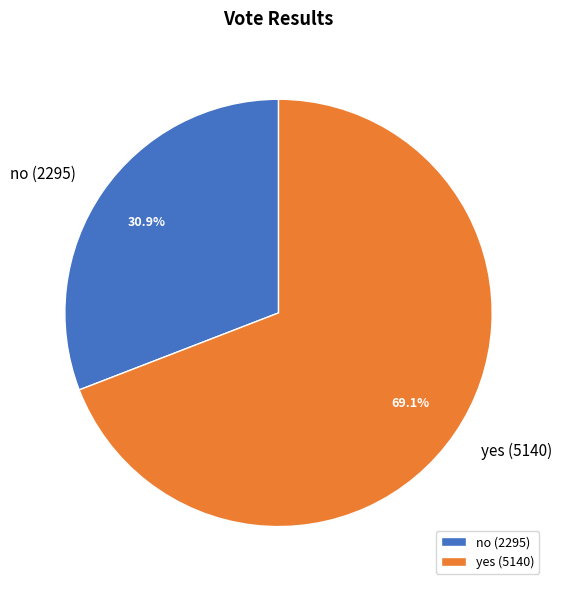

Which category has the smallest portion of the pie?

no